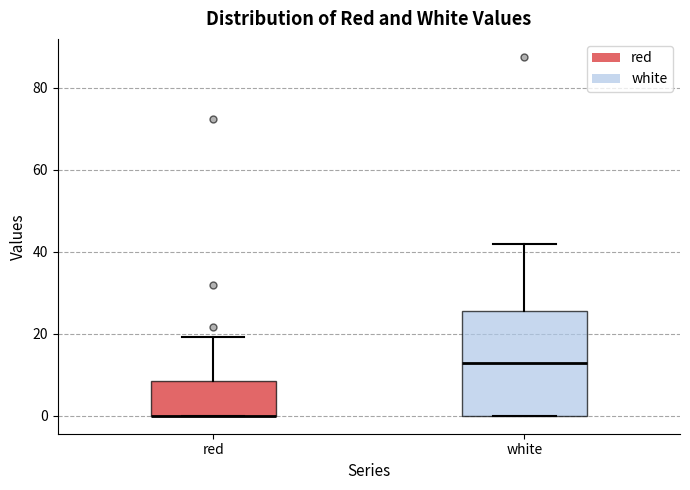

Reading left to right, transcribe this box plot: for each box, give where its median line is, the range the box spans, and where its two whiskers end, as read against the y-axis. The values are not printed on the chart, so give them approximately, as read against the axis.

red: median 0 (drawn on the box's lower edge), box 0 to 8, whiskers 0 to 20
white: median 12, box 0 to 26, whiskers 0 to 42